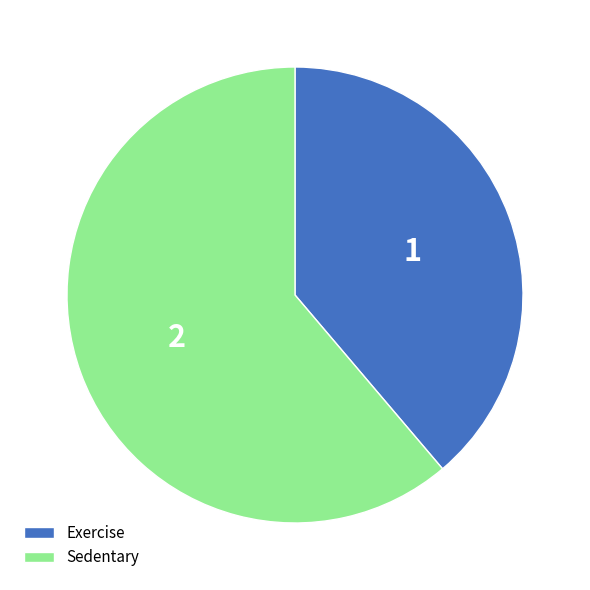

Between Exercise and Sedentary, which is larger?

Sedentary